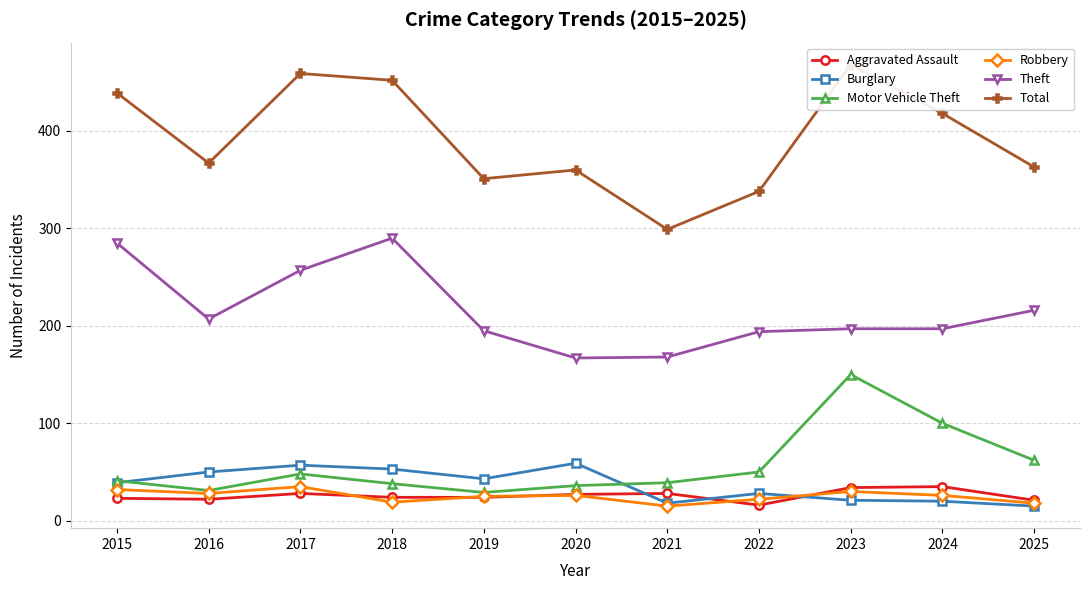

At which category does Theft reach its first local peak?

2018